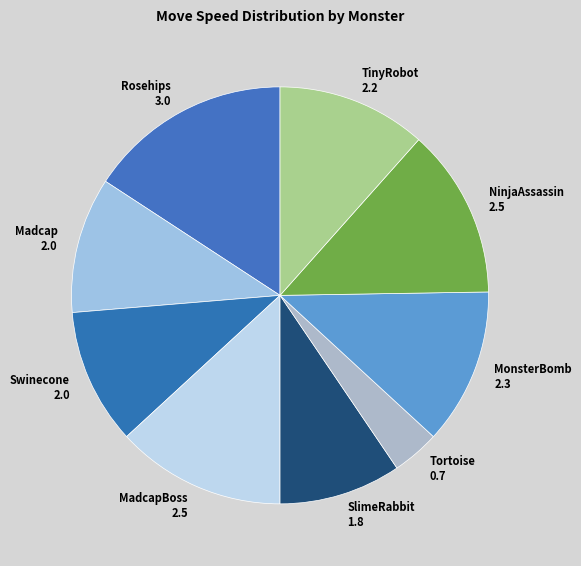

What is the smallest slice in the pie chart?

Tortoise